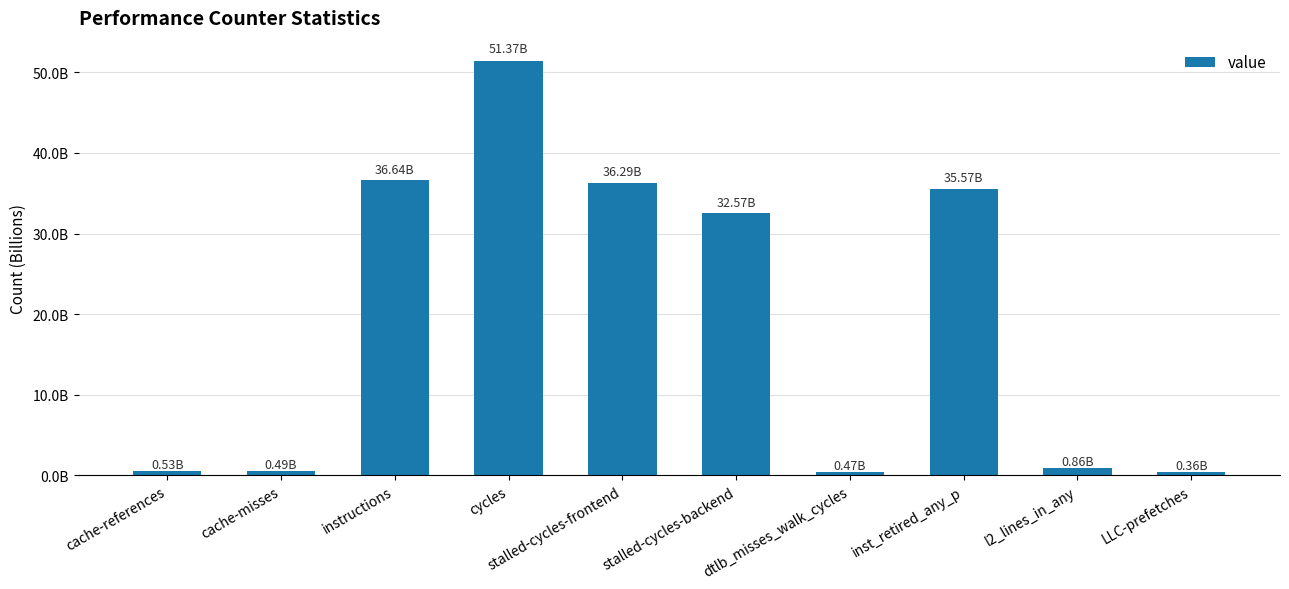

Does the chart contain stacked bars?

No